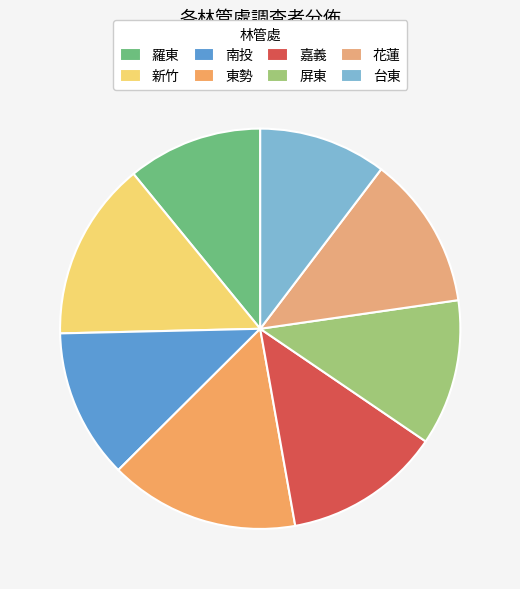

What is the ratio of the value at 新竹 to the value at 羅東?

1.3